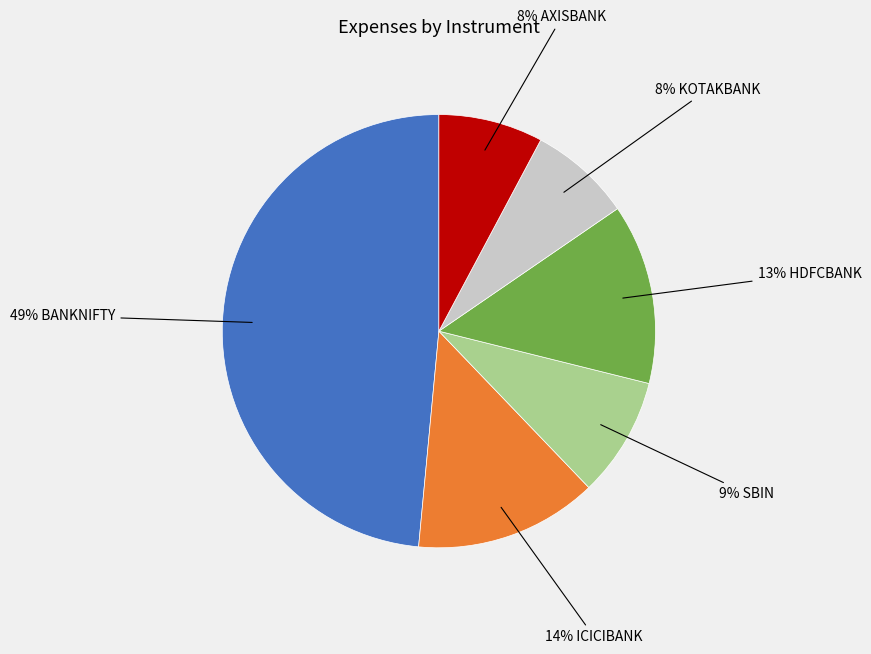

To the nearest percent, what is the difference between the largest and smallest slice percentages?

41%